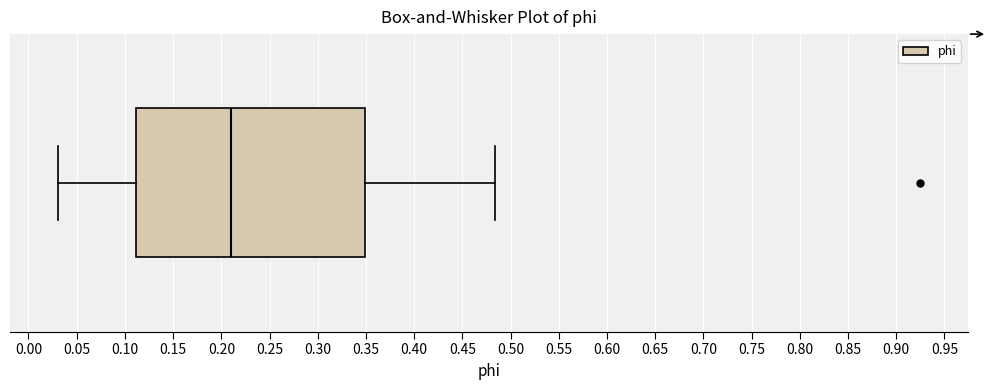

Where does the median line of the box sit on the x-axis? The values are not printed on the chart, so give them approximately, as read against the axis.

0.210